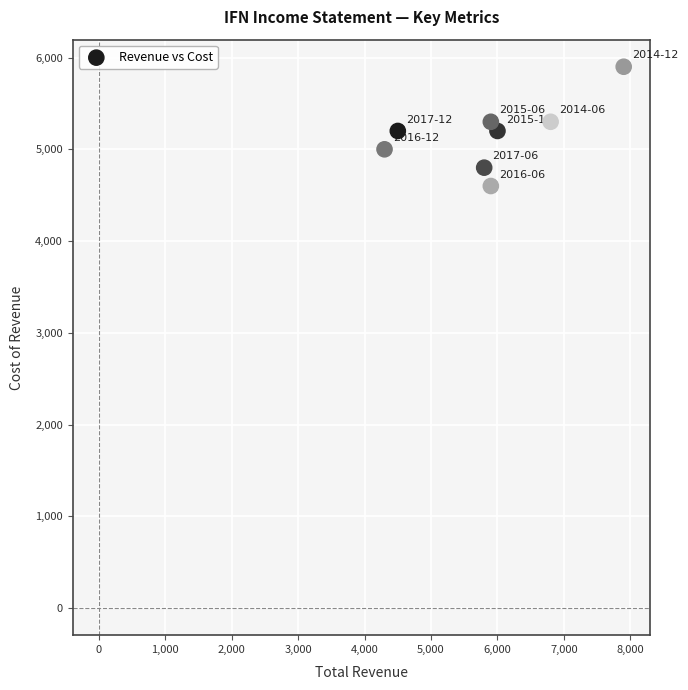

What is the range of X values (max minus min)?

3600